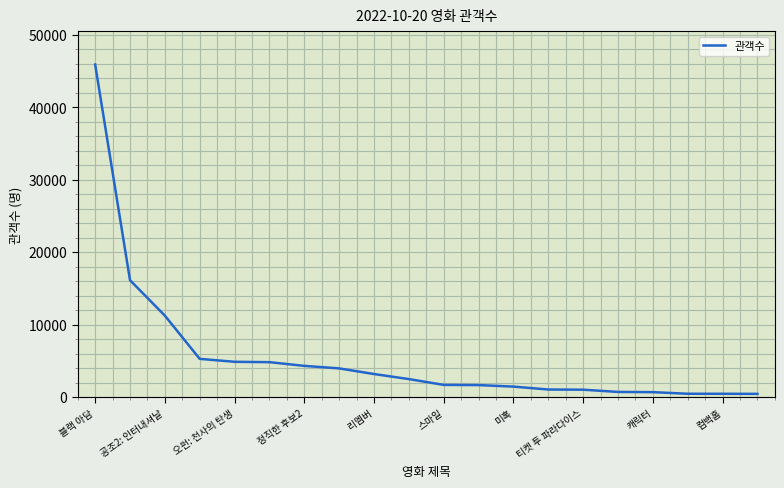

What is the maximum value shown in the chart?

45887